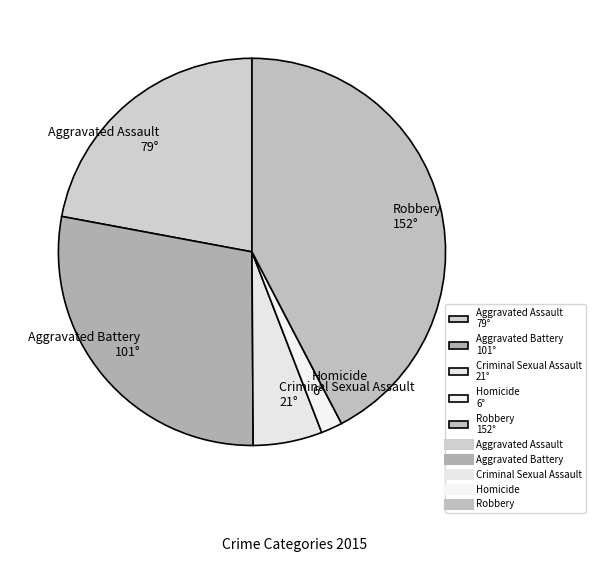

Approximately how many times larger is the value at Aggravated Battery 101° compared to Robbery 152°?

0.7